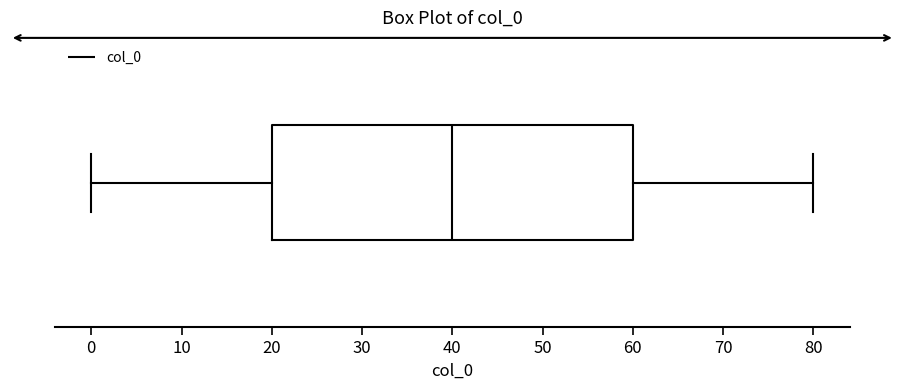

Transcribe this box plot: give where the median line is, the range the box spans, and where the two whiskers end, as read against the x-axis. The values are not printed on the chart, so give them approximately, as read against the axis.

median 40, box 20 to 60, whiskers 0 to 80